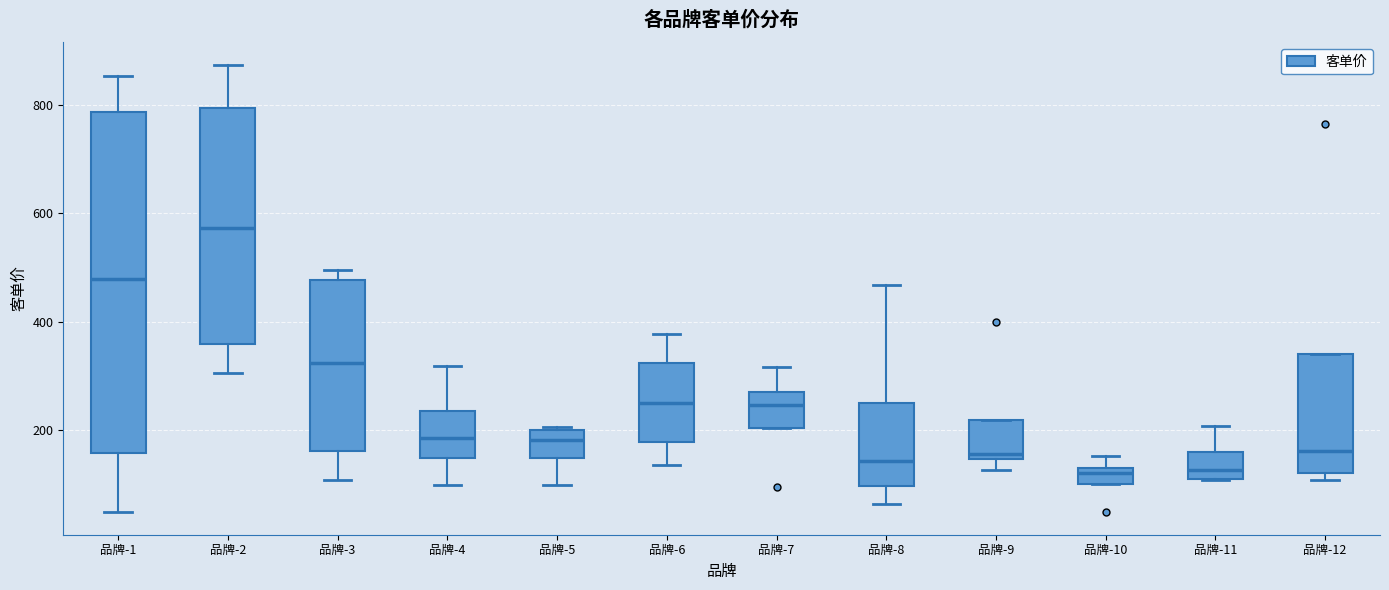

Where does the median line of the box for 品牌-2 sit on the y-axis? The values are not printed on the chart, so give them approximately, as read against the axis.

580